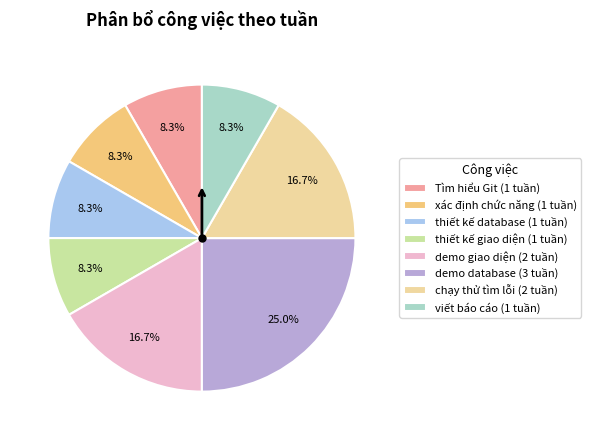

True or false: demo giao diện accounts for 27% of the total.

False